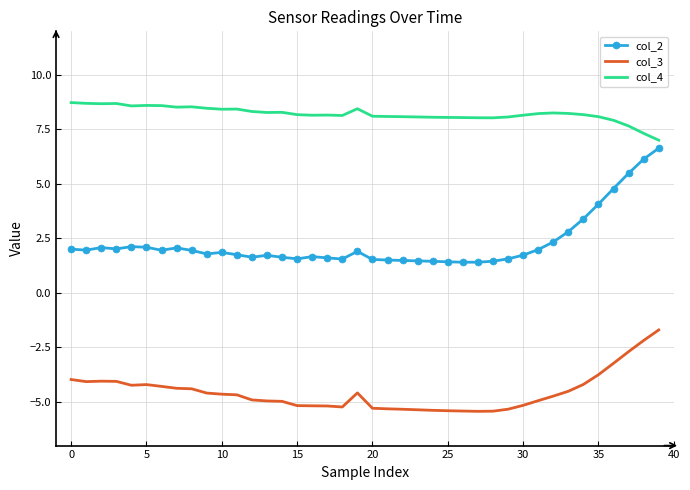

Which series has the largest range (max minus min)?

col_2